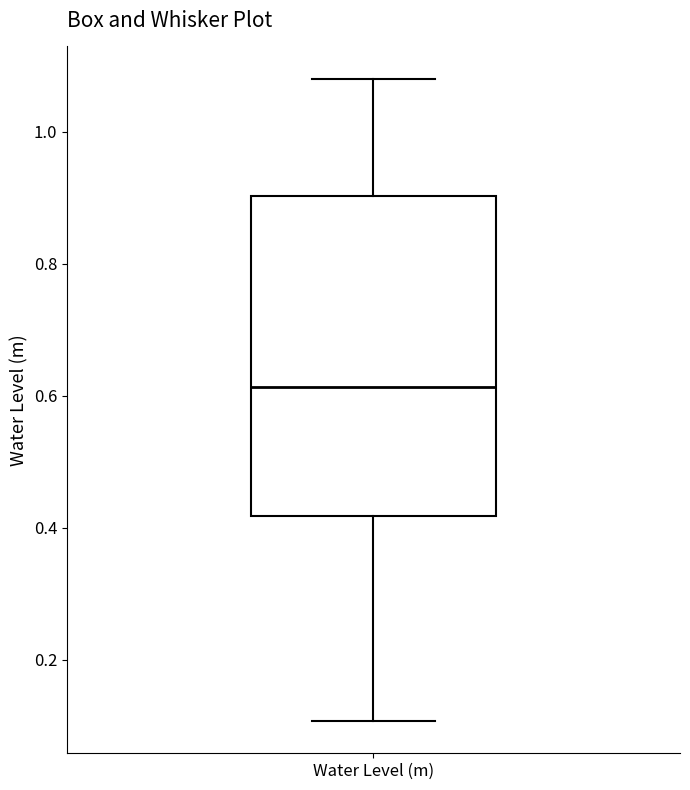

Where does the median line of the box for Water Level (m) sit on the y-axis? The values are not printed on the chart, so give them approximately, as read against the axis.

0.62